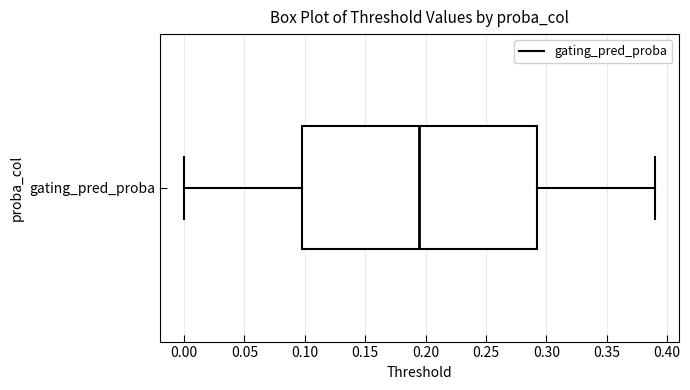

Transcribe this box plot: give where the median line is, the range the box spans, and where the two whiskers end, as read against the x-axis. The values are not printed on the chart, so give them approximately, as read against the axis.

median 0.195, box 0.100 to 0.295, whiskers 0.000 to 0.390